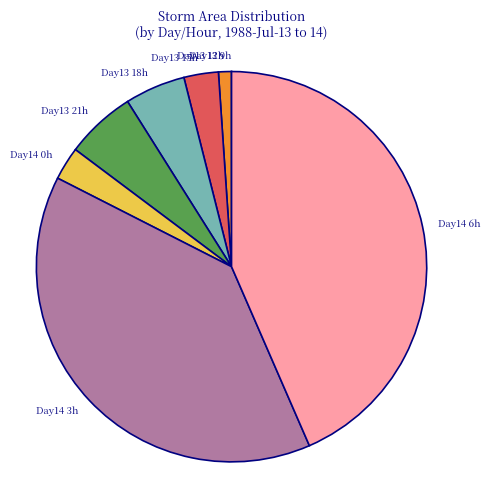

True or false: Day13 15h accounts for 3% of the total.

True